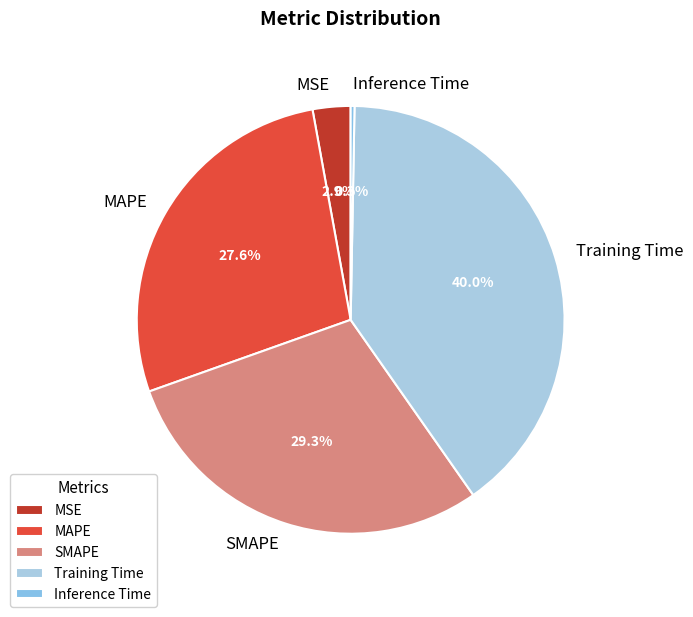

What percentage is the MSE slice, to the nearest percent?

3%